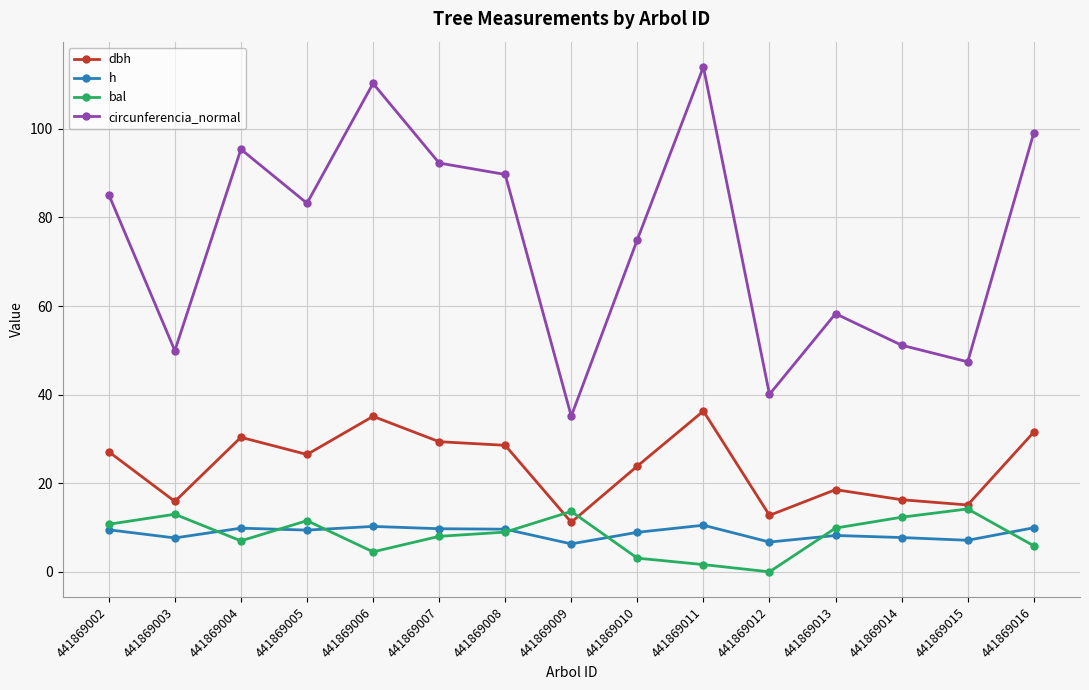

Which label corresponds to the largest value in the chart?

441869011